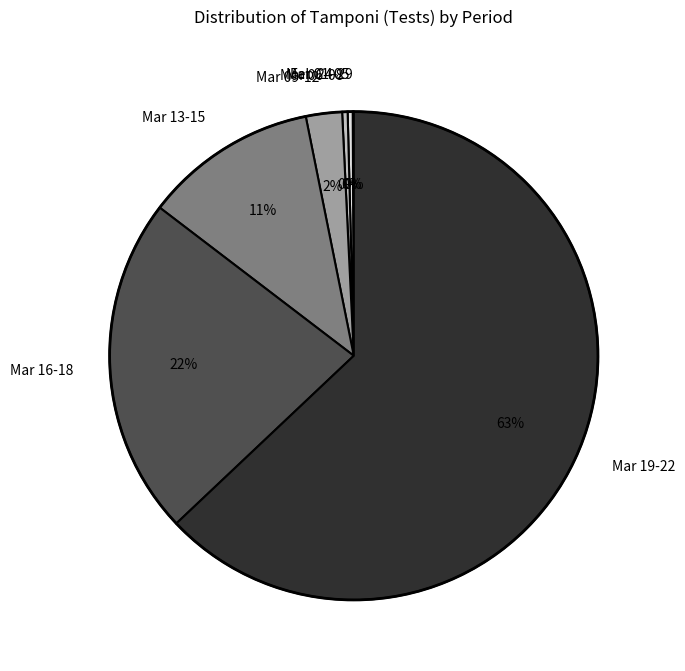

What is the largest slice in the pie chart?

Mar 19-22